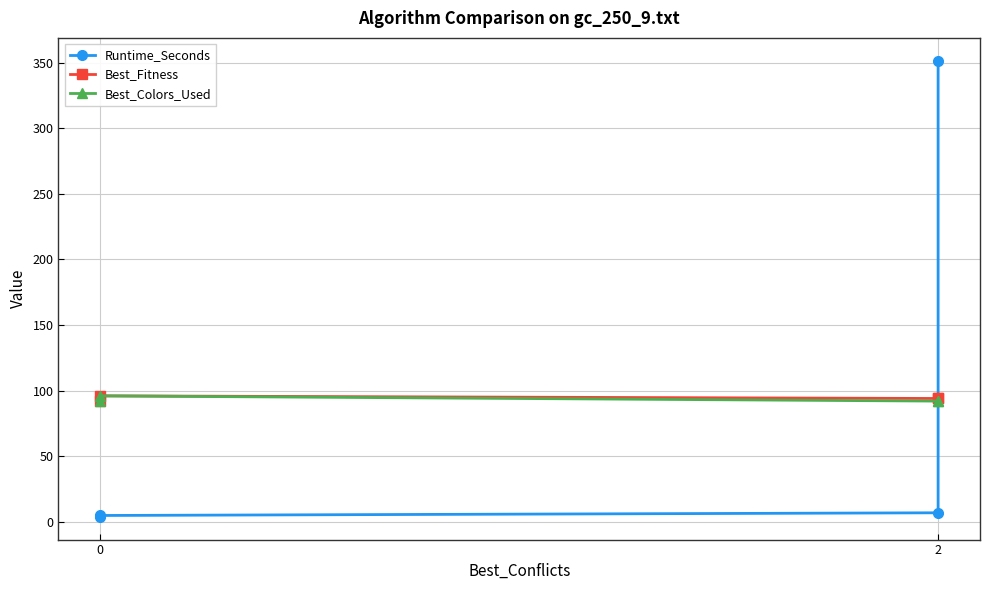

What is the lowest value of the Runtime_Seconds series?

3.8